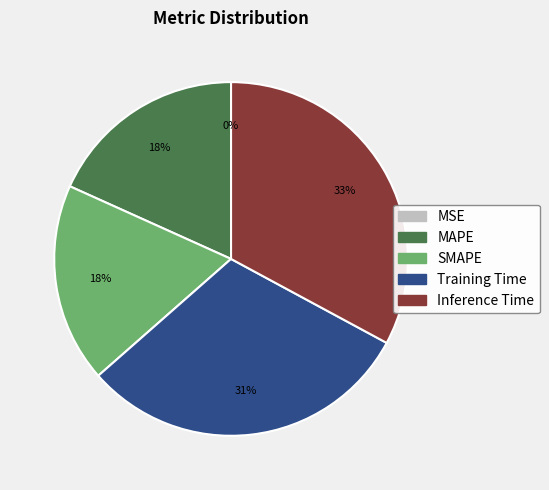

Which slice is the largest?

Inference Time